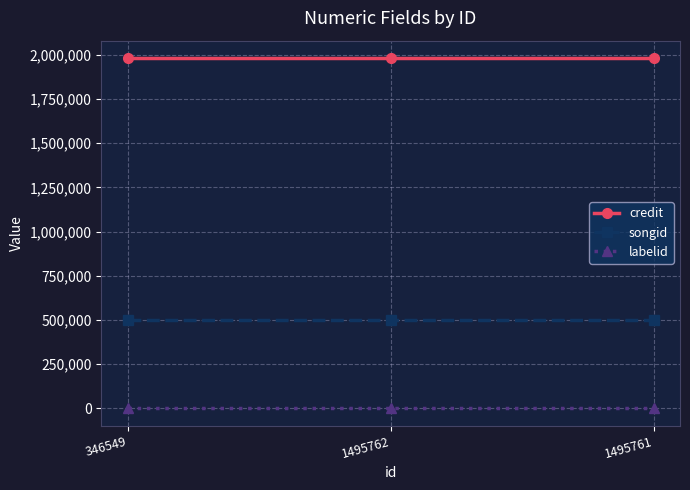

Reading left to right, transcribe all the data shown in this chart.

credit: 346549=1981372	1495762=1981372	1495761=1981372
songid: 346549=497297	1495762=497297	1495761=497297
labelid: 346549=1477	1495762=1477	1495761=1477